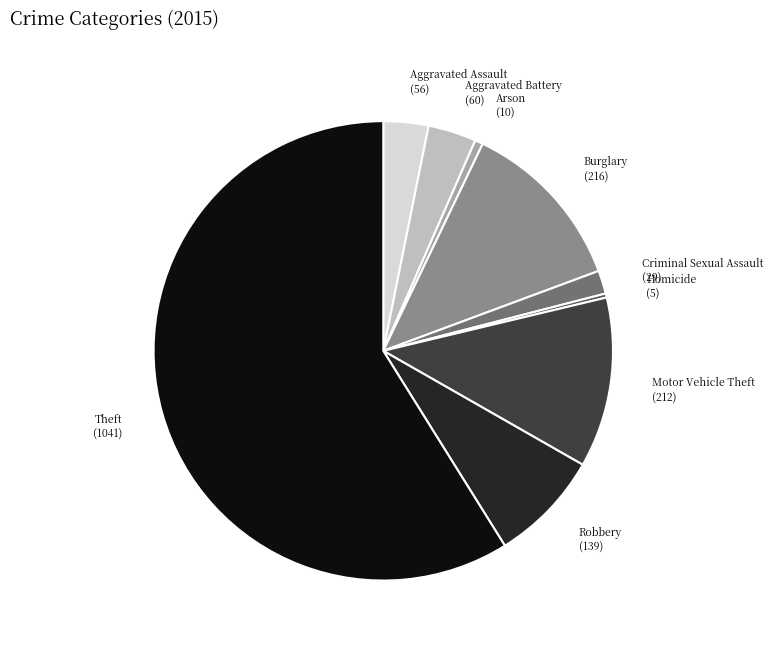

Is there any slice that represents more than half of the pie?

Yes